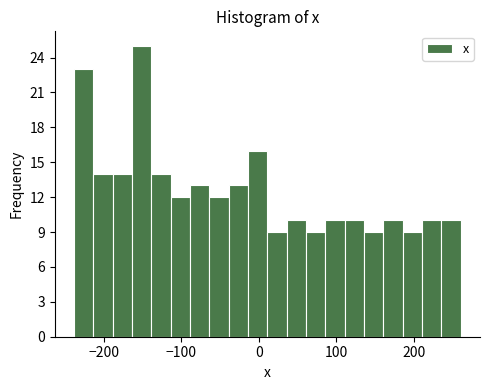

Read against the x-axis, roughly where is the centre of the tallest bar?

-150